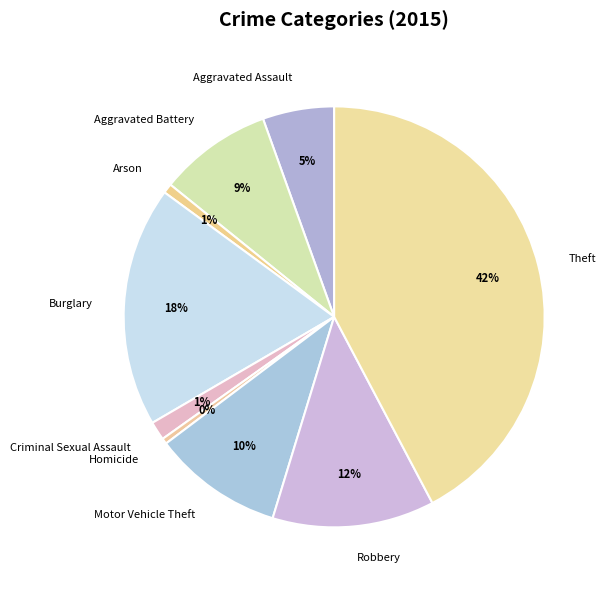

Which category has the biggest portion of the pie?

Theft